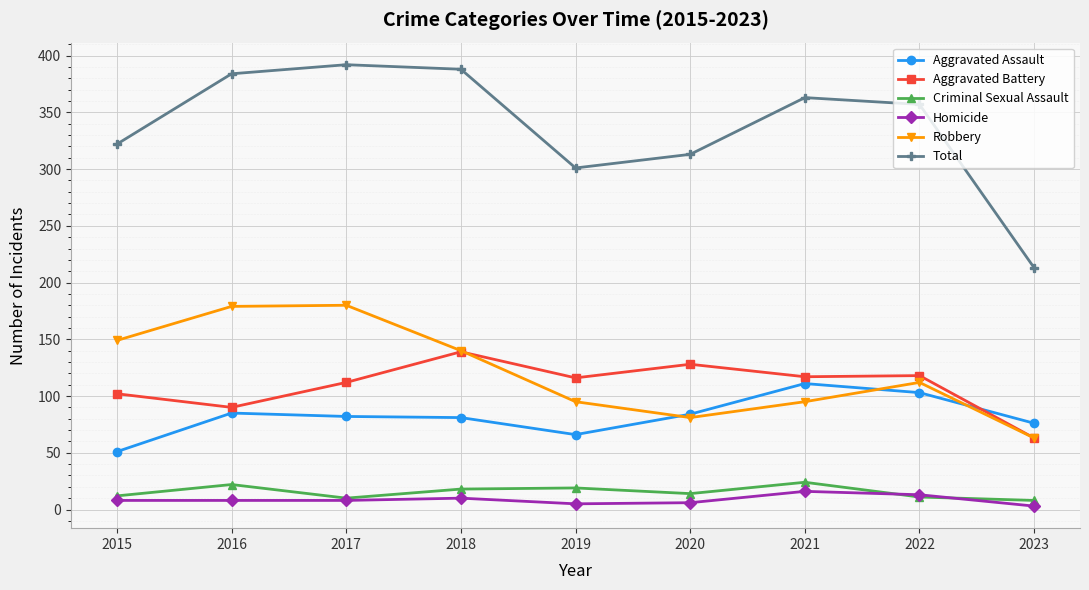

Rank the series by their maximum value, from highest to lowest.

Total, Robbery, Aggravated Battery, Aggravated Assault, Criminal Sexual Assault, Homicide